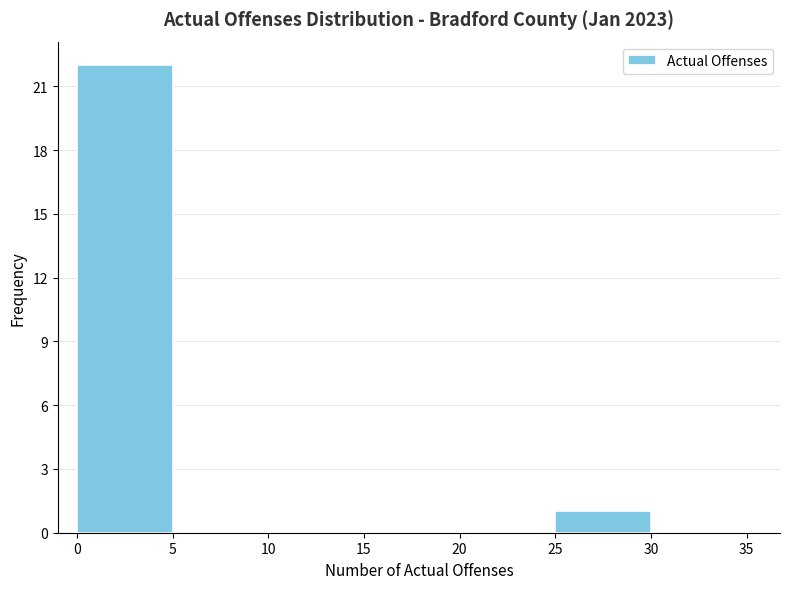

Which range on the x-axis has the tallest bar?

0 to 5